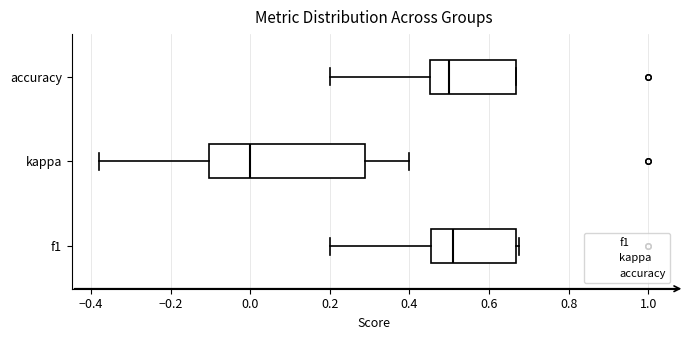

Reading bottom to top, transcribe this box plot: for each box, give where its median line is, the range the box spans, and where its two whiskers end, as read against the x-axis. The values are not printed on the chart, so give them approximately, as read against the axis.

f1: median 0.50, box 0.46 to 0.66, whiskers 0.20 to 0.68
kappa: median 0.00, box -0.10 to 0.28, whiskers -0.38 to 0.40
accuracy: median 0.50, box 0.46 to 0.66, whiskers 0.20 to 0.66